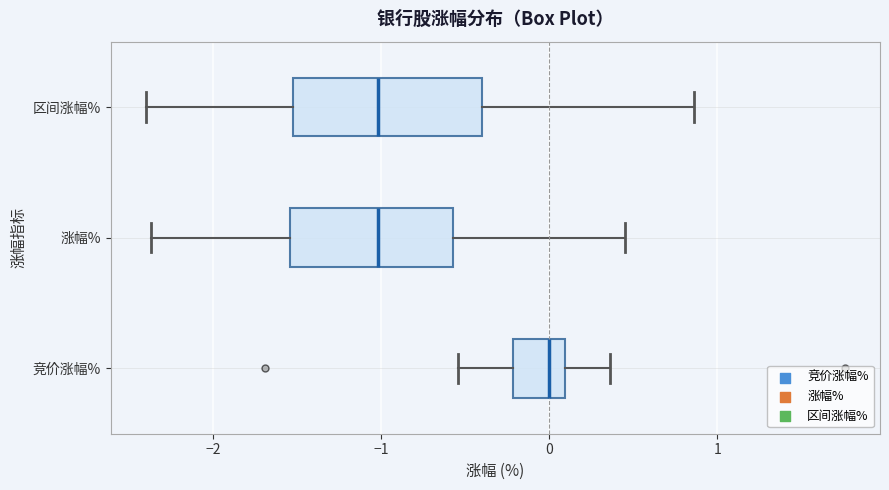

Reading bottom to top, read every box against the x-axis: the position of its median line, the range the box covers, and the ends of its whiskers. The values are not printed on the chart, so give them approximately, as read against the axis.

竞价涨幅%: median 0.0, box -0.2 to 0.1, whiskers -0.5 to 0.4
涨幅%: median -1.0, box -1.5 to -0.6, whiskers -2.4 to 0.5
区间涨幅%: median -1.0, box -1.5 to -0.4, whiskers -2.4 to 0.9